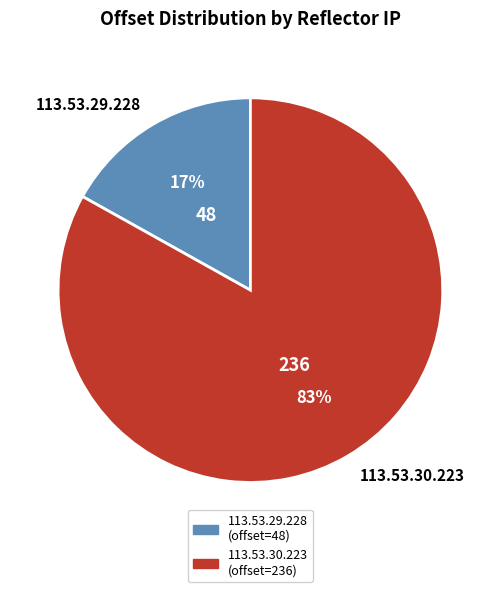

True or false: 113.53.29.228 accounts for 17% of the total.

True